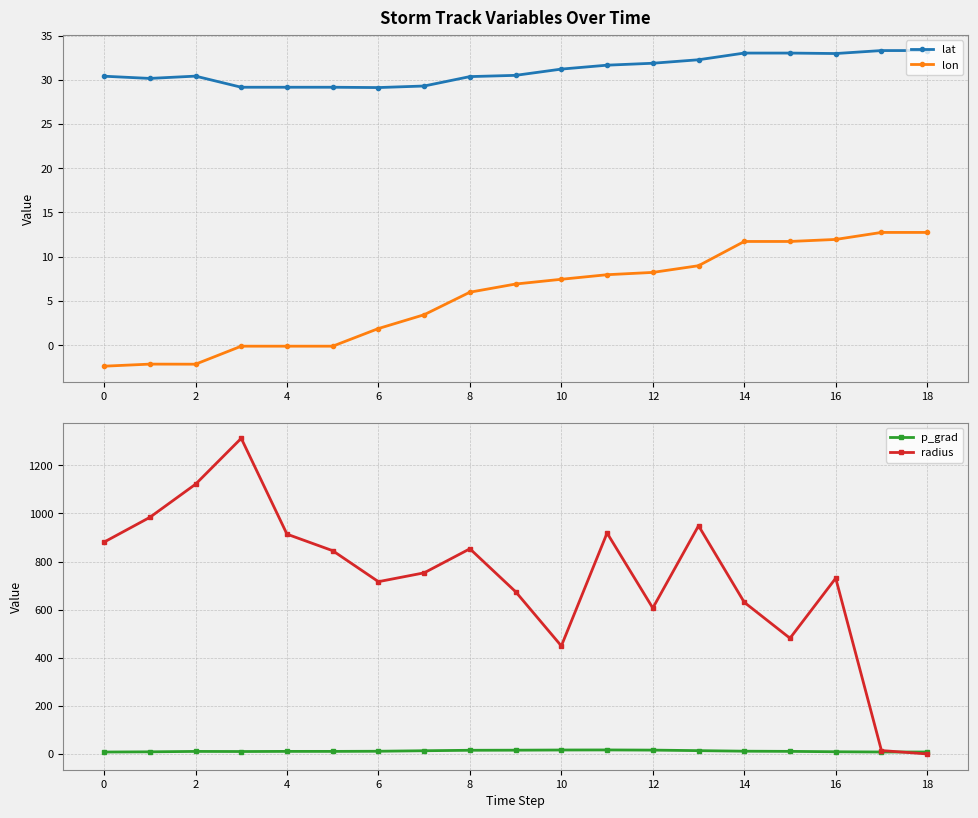

What is the difference between the maximum and minimum values in the lat series?

4.2